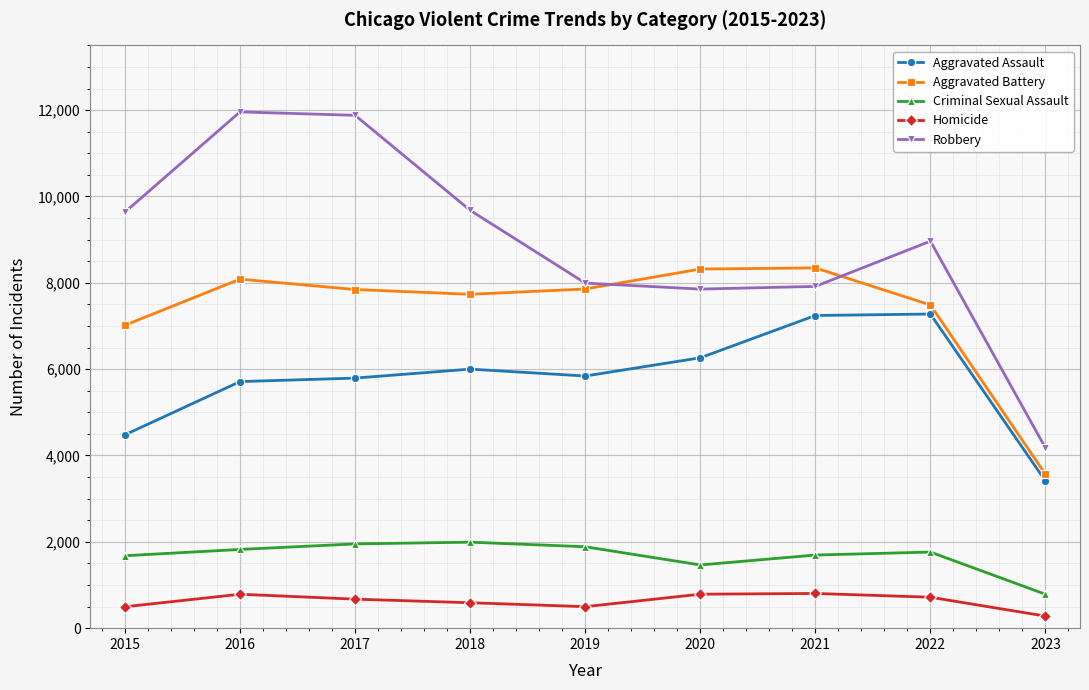

What is the value of the Aggravated Battery point at the 9th from the left?

3564